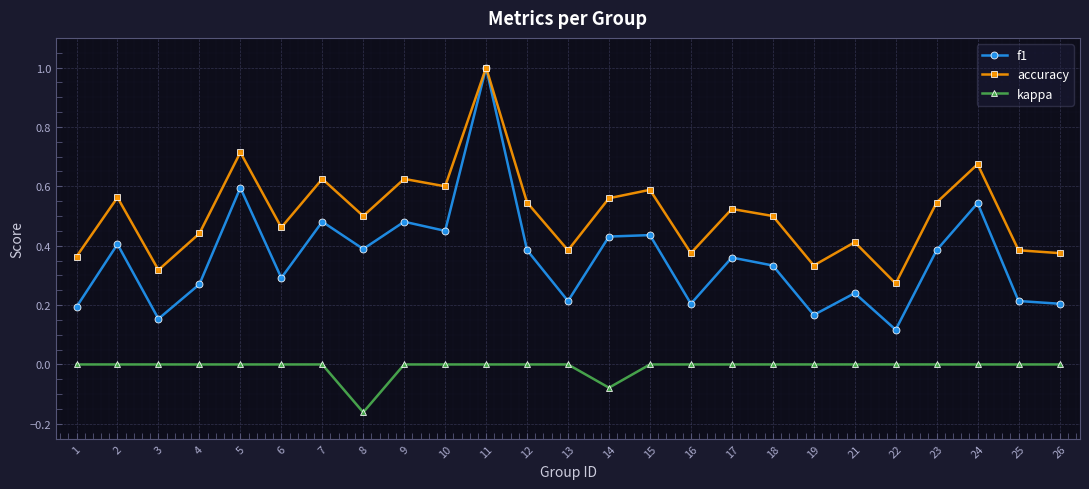

True or false: kappa and accuracy intersect in this chart.

False